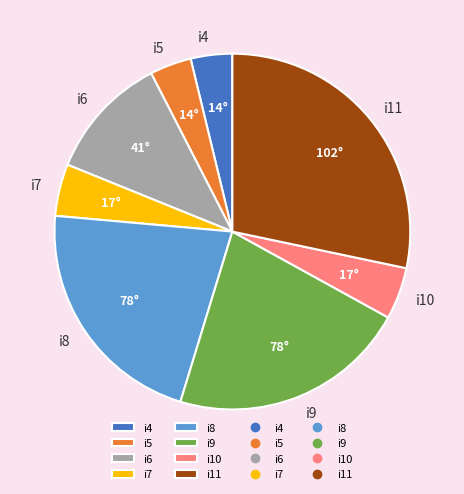

Combined, do i9 and i5 account for over 50%?

No